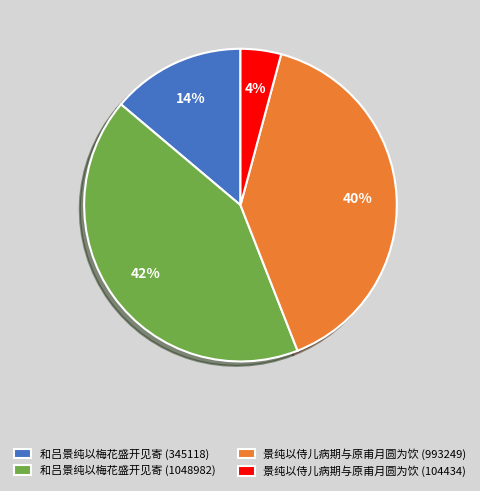

Do 和吕景纯以梅花盛开见寄 (1048982) and 景纯以侍儿病期与原甫月圆为饮 (993249) together represent more than half of the pie?

Yes